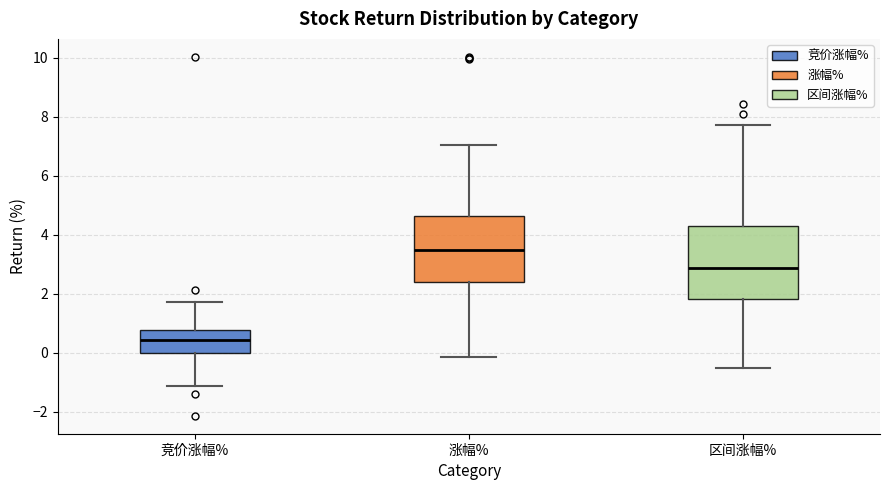

Reading left to right, transcribe this box plot: for each box, give where its median line is, the range the box spans, and where its two whiskers end, as read against the y-axis. The values are not printed on the chart, so give them approximately, as read against the axis.

竞价涨幅%: median 0.4, box 0.0 to 0.8, whiskers -1.2 to 1.8
涨幅%: median 3.6, box 2.4 to 4.6, whiskers -0.2 to 7.0
区间涨幅%: median 2.8, box 1.8 to 4.4, whiskers -0.6 to 7.8